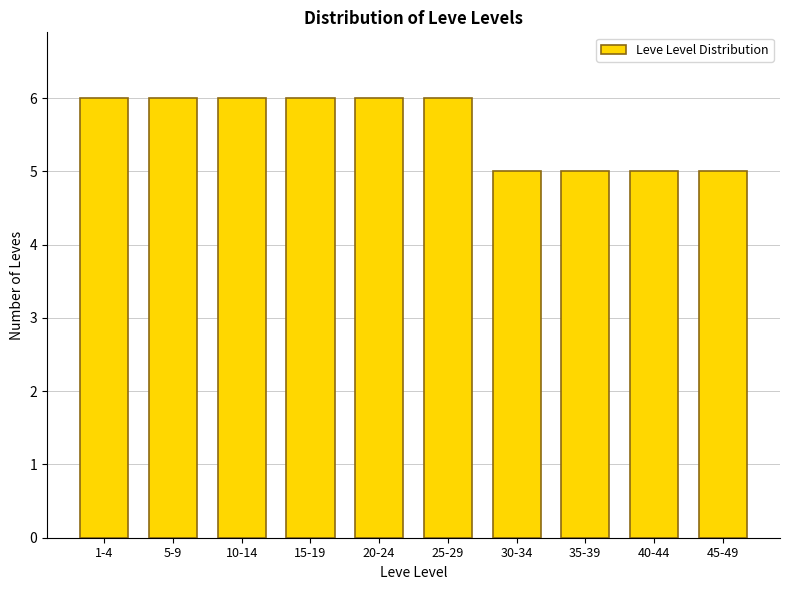

Reading right to left, extract all data points from this chart.

45-49=5	40-44=5	35-39=5	30-34=5	25-29=6	20-24=6	15-19=6	10-14=6	5-9=6	1-4=6